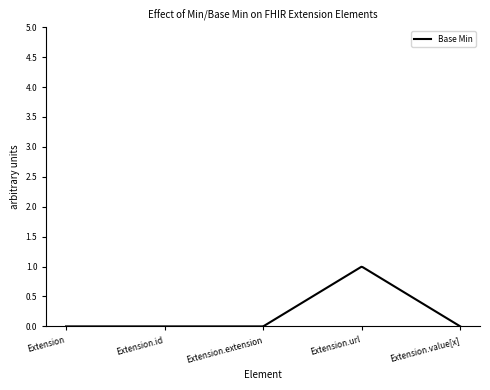

What is the difference between the maximum and minimum values?

1.0